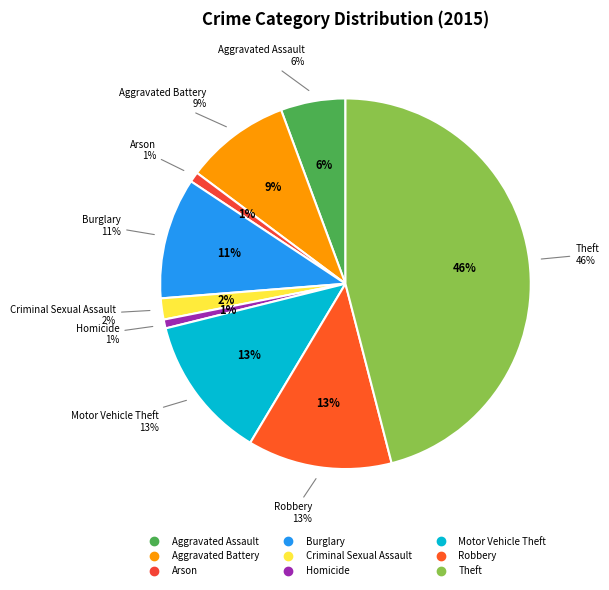

Which category has the biggest portion of the pie?

Theft